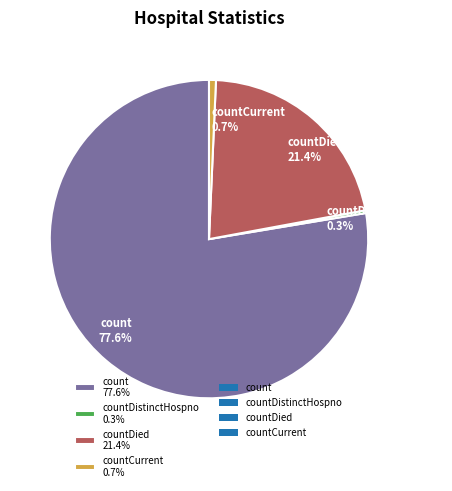

Does countDistinctHospno 0.3% represent more than half of the total?

No